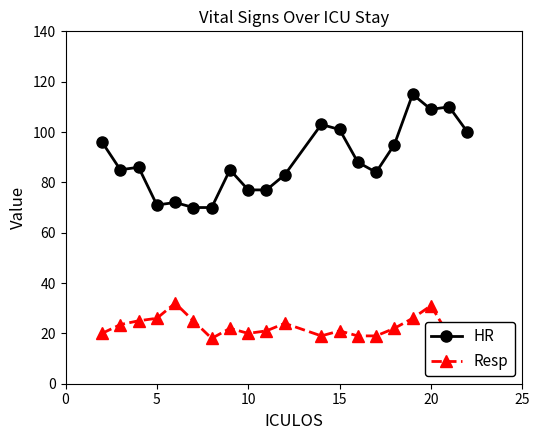

How many series are shown in this chart?

2